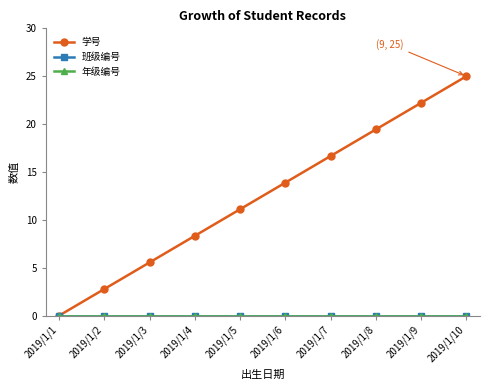

True or false: 班级编号 has a value of 0.0 at 2019/1/1.

True